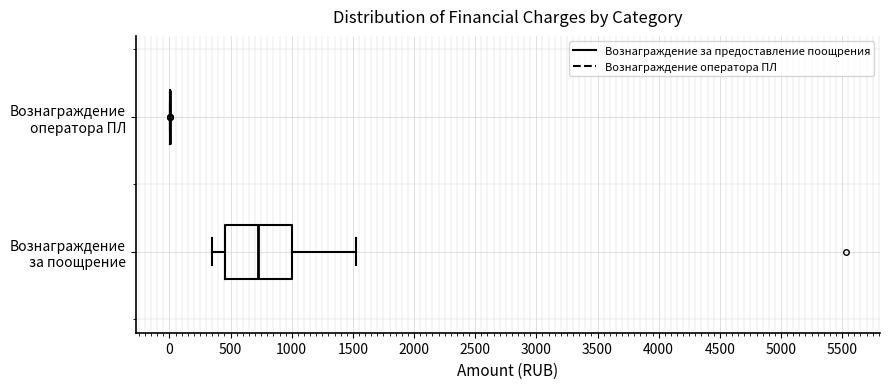

Reading bottom to top, transcribe this box plot: for each box, give where its median line is, the range the box spans, and where its two whiskers end, as read against the x-axis. The values are not printed on the chart, so give them approximately, as read against the axis.

Вознаграждение за поощрение: median 700, box 450 to 1000, whiskers 350 to 1500
Вознаграждение оператора ПЛ: box collapsed to a line at 0, whiskers 0 to 0